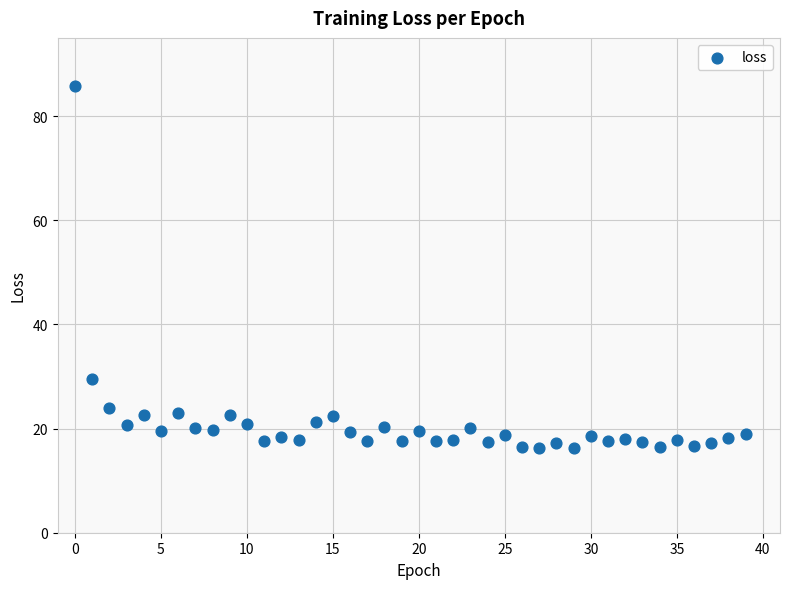

What is the range of Y values (max minus min)?

69.5